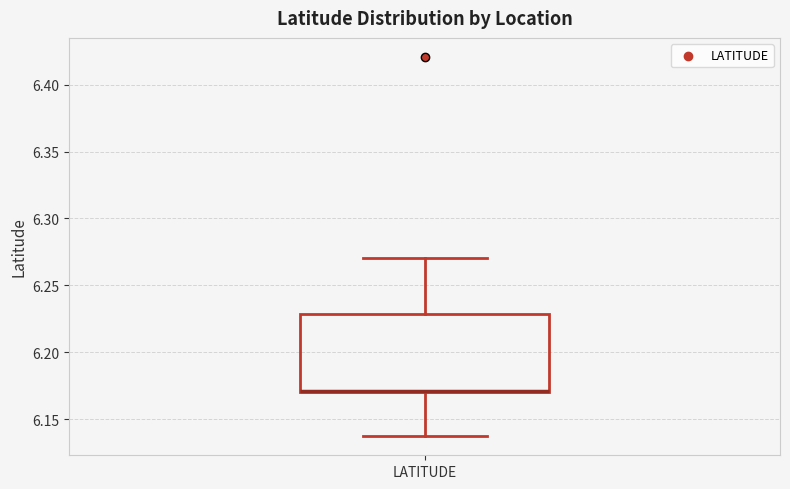

Read this box plot against the y-axis: the position of the median line, the range covered by the box, and the ends of both whiskers. The values are not printed on the chart, so give them approximately, as read against the axis.

median 6.170 (drawn on the box's lower edge), box 6.170 to 6.230, whiskers 6.135 to 6.270